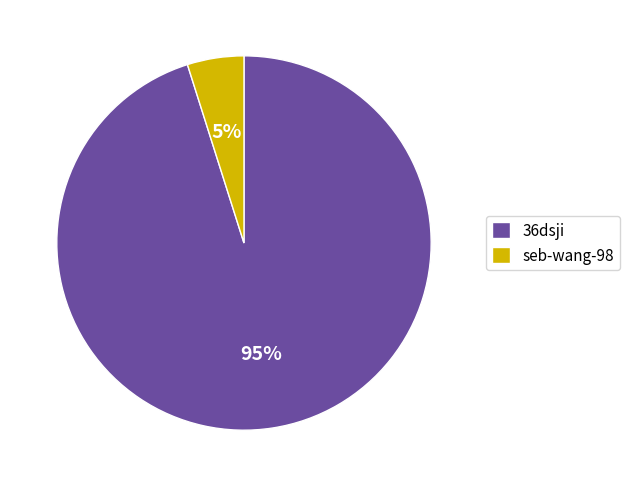

Rank the categories by value from lowest to highest.

seb-wang-98, 36dsji